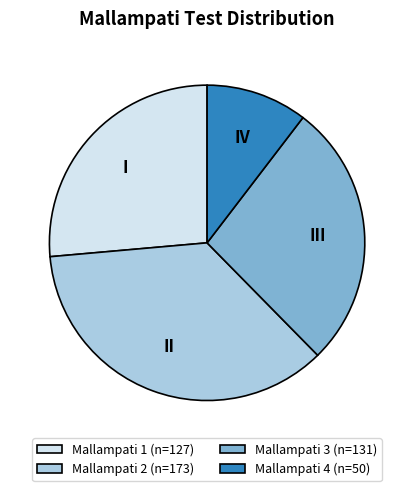

Combined, do Mallampati 2 (n=173) and Mallampati 4 (n=50) account for over 50%?

No